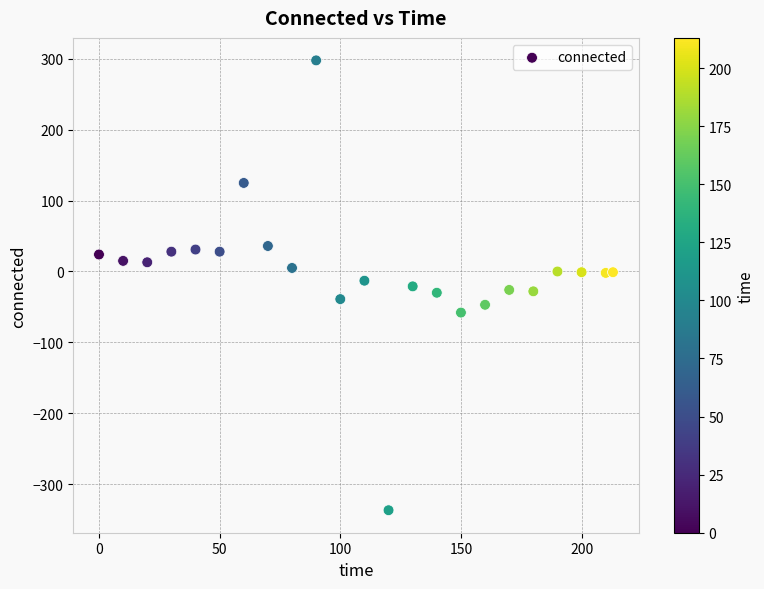

What is the range of X values (max minus min)?

213